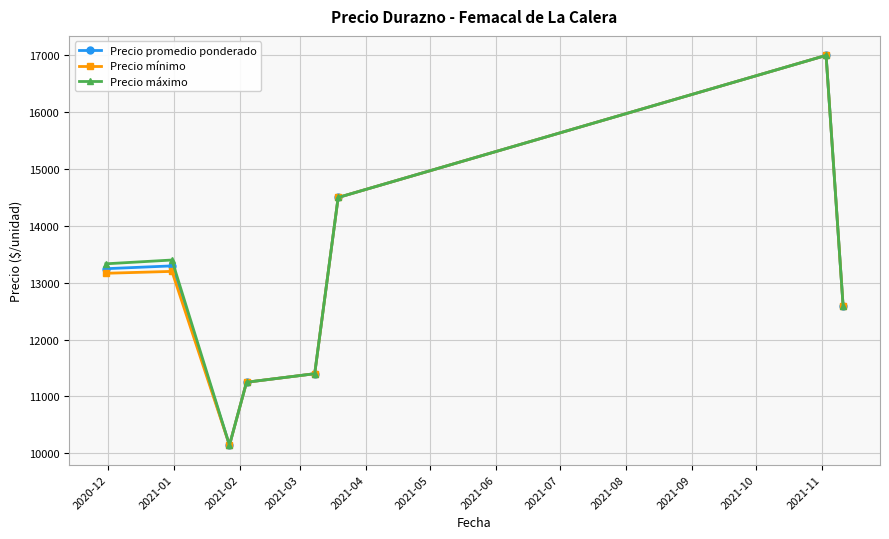

What is the highest value of the Precio promedio ponderado series?

17000.0